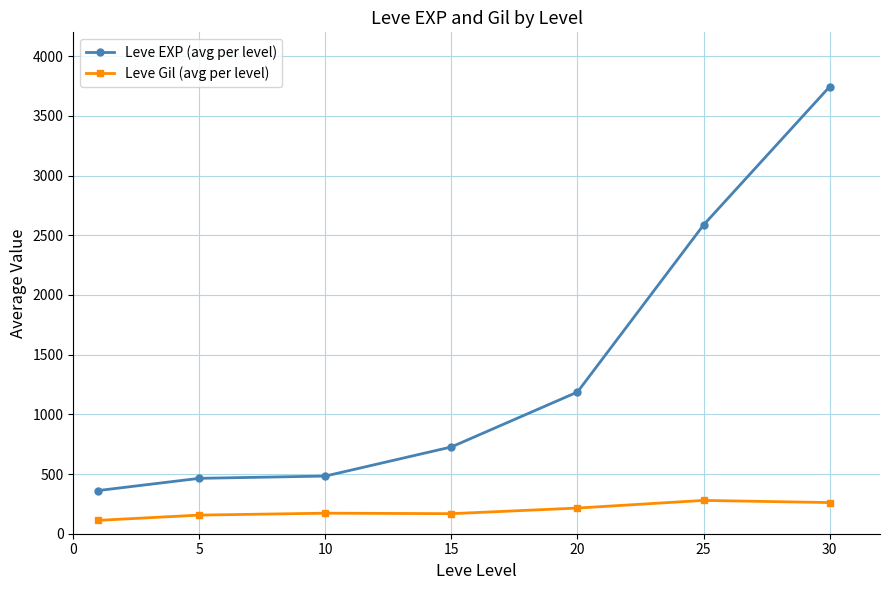

Rank the series by their maximum value, from lowest to highest.

Leve Gil (avg per level), Leve EXP (avg per level)